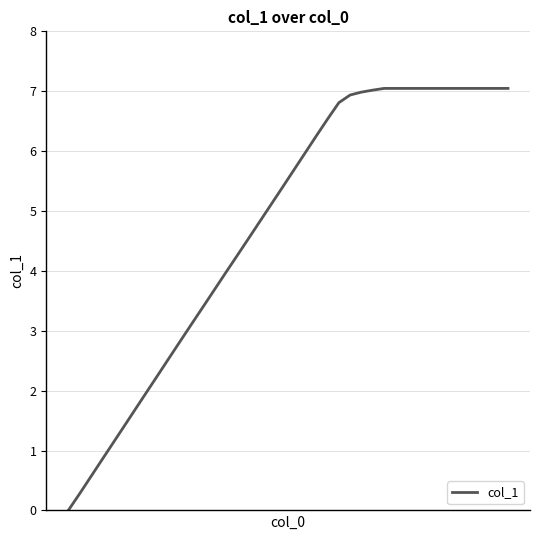

What is the difference between the maximum and minimum values?

7.0